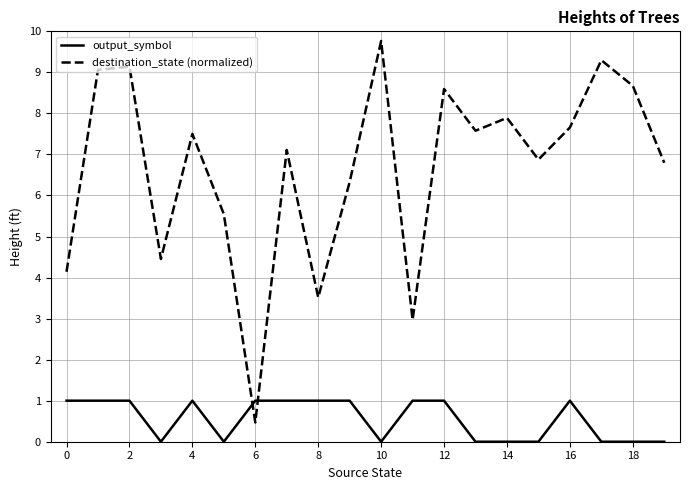

How many times do destination_state (normalized) and output_symbol cross each other?

2